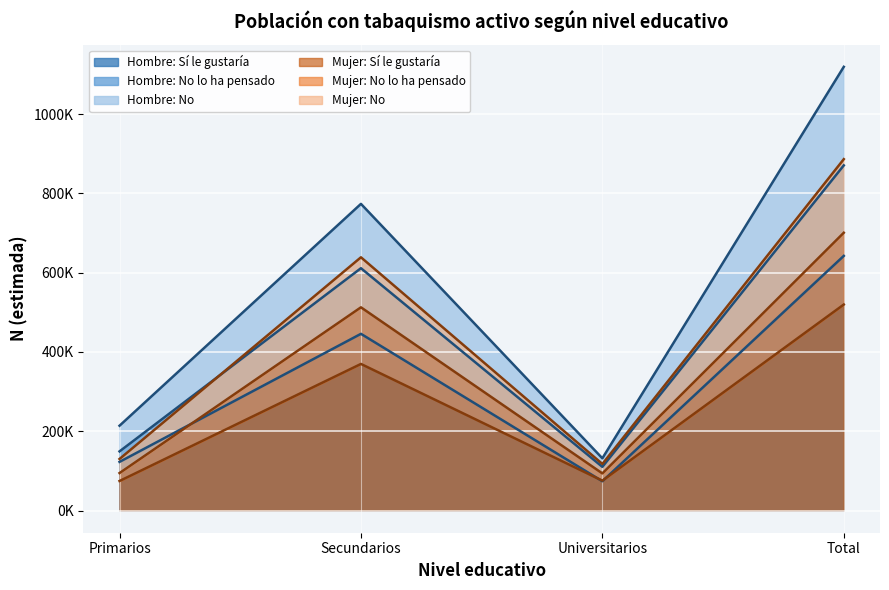

What is the spread (max minus min) of values at Secundarios?

403823